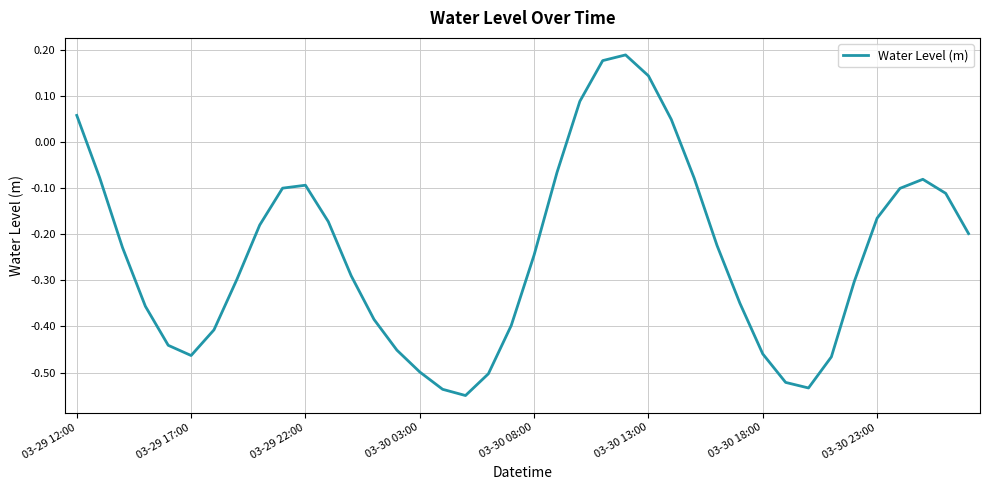

What is the difference between the maximum and minimum values?

0.7